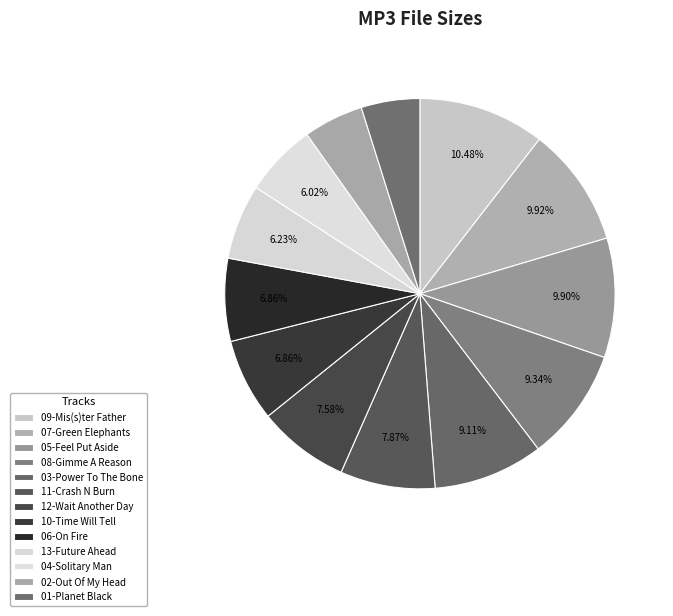

Count the number of slices in the pie.

13